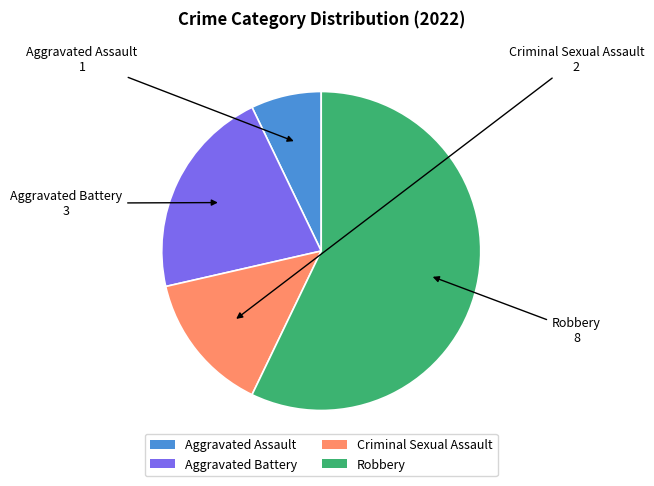

The Aggravated Assault slice represents 17% of the pie. True or false?

False